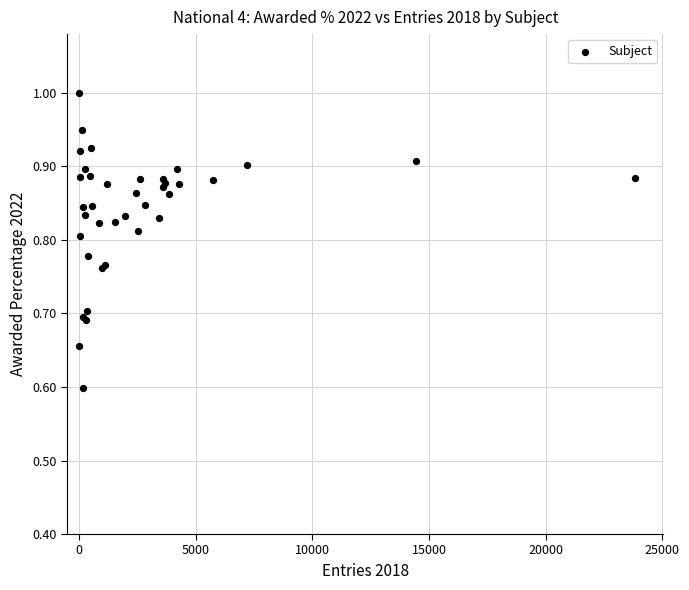

What Y value in the scatter plot is closest to 0?

0.6